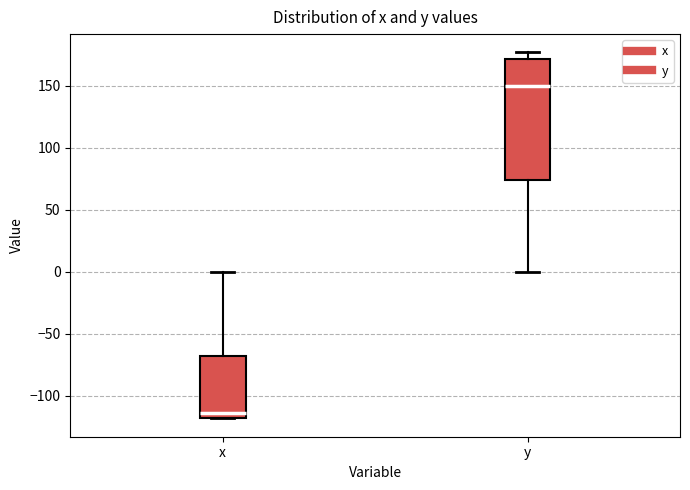

Which box has the lowest median line?

x